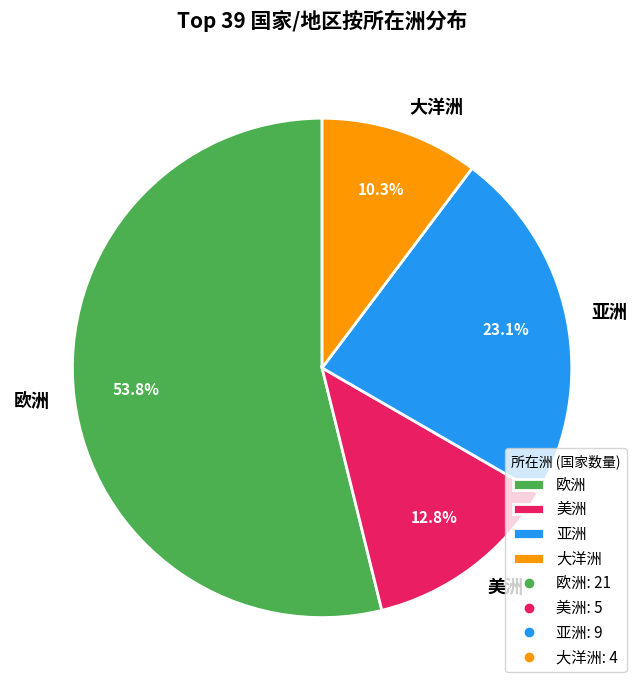

To the nearest percent, what is the average slice percentage?

25%